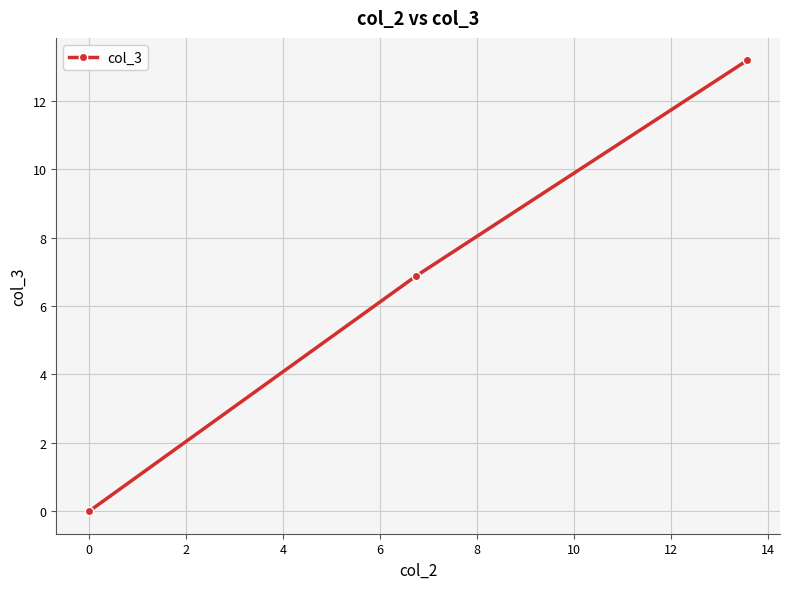

What is the difference between the maximum and minimum values?

13.2